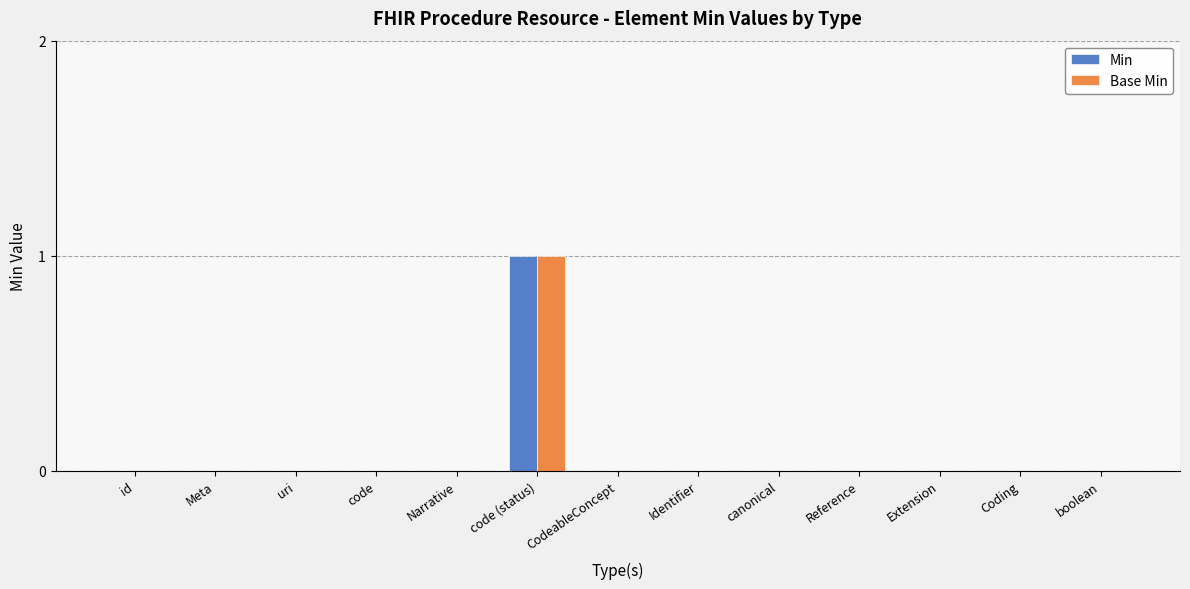

The Base Min series shows 1 at boolean. True or false?

False